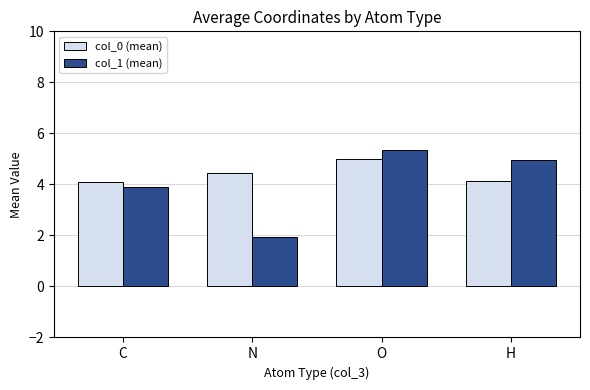

What is the sum of all col_1 (mean) values?

16.2